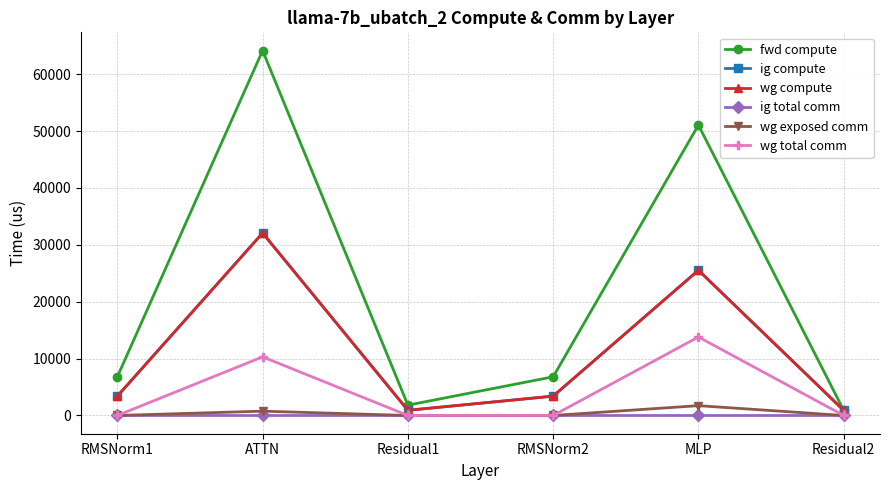

Is this an area chart (filled region under the line)?

No